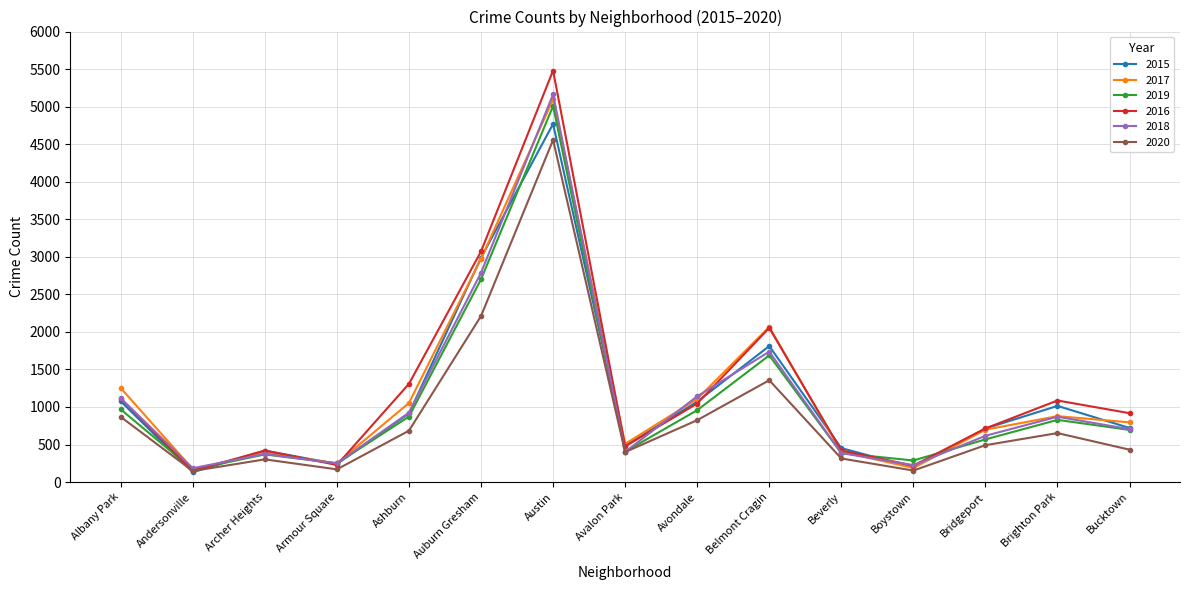

Where is the first local maximum for 2015?

Archer Heights